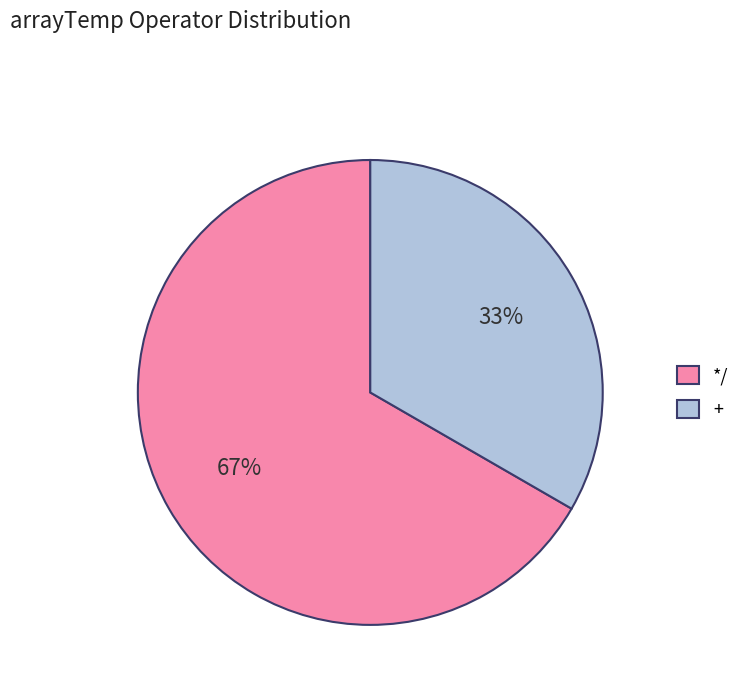

Which slice is the smallest?

+